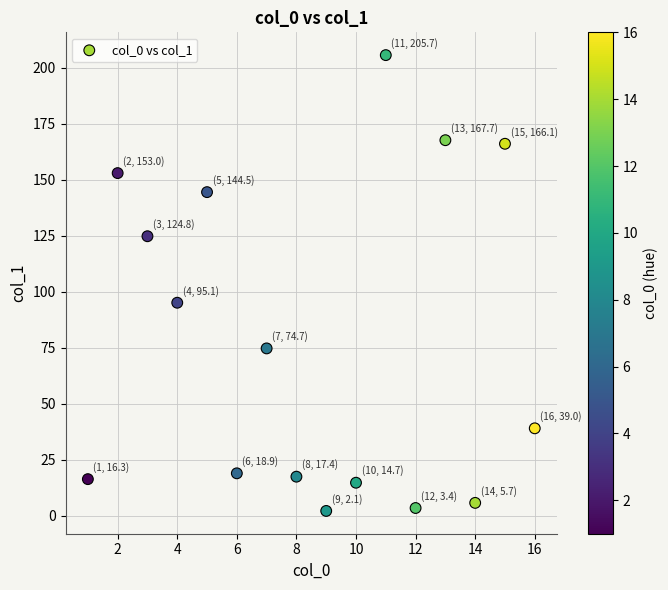

What Y value in the scatter plot is closest to 103?

95.1